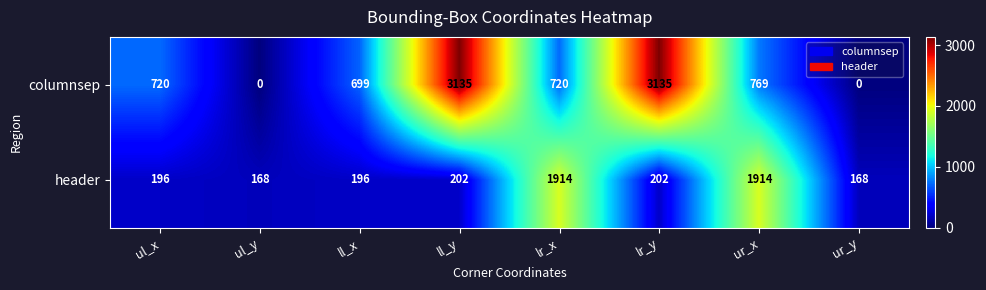

At lr_x, list the series in order from largest to smallest.

header, columnsep